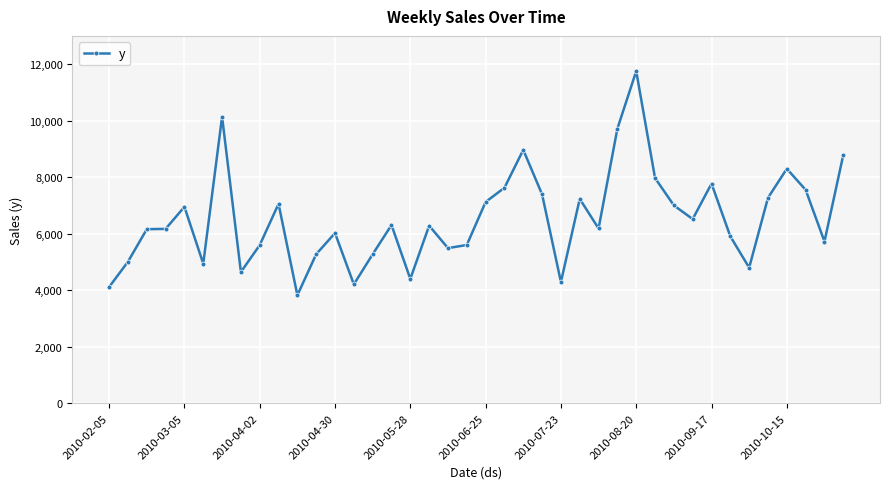

What is the minimum value shown in the chart?

3822.6